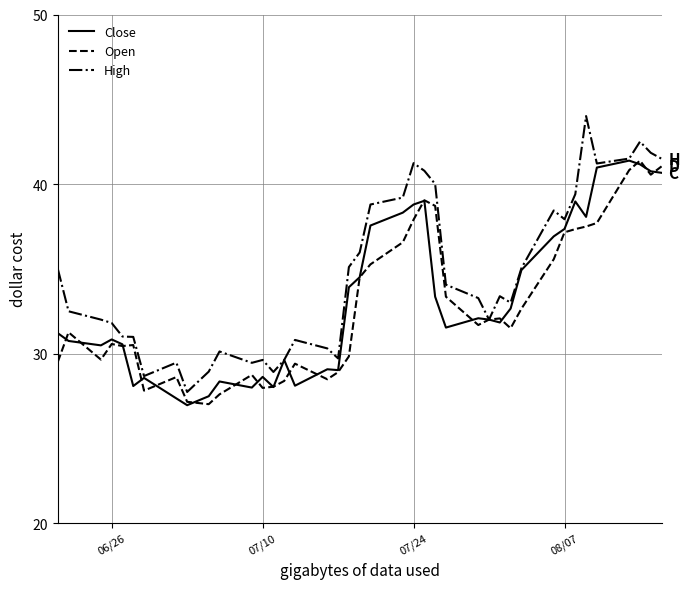

Which series has the largest total across all categories?

High